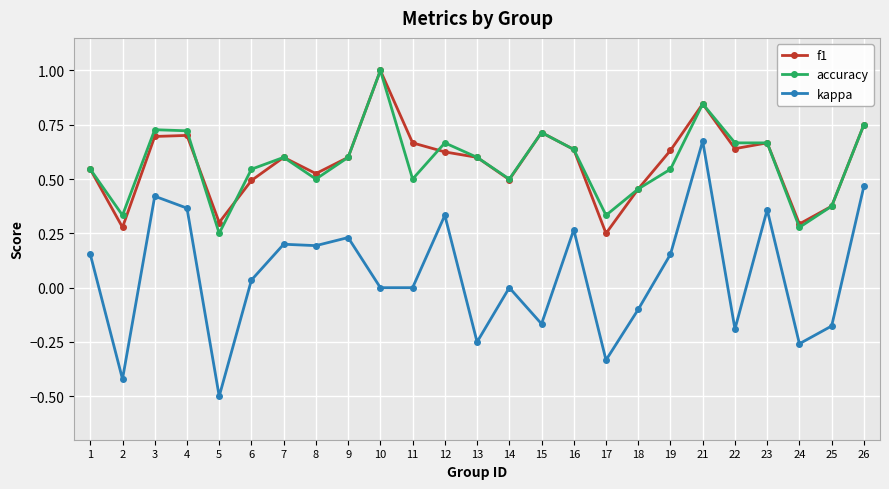

What are all the series names shown in the legend?

f1, accuracy, kappa